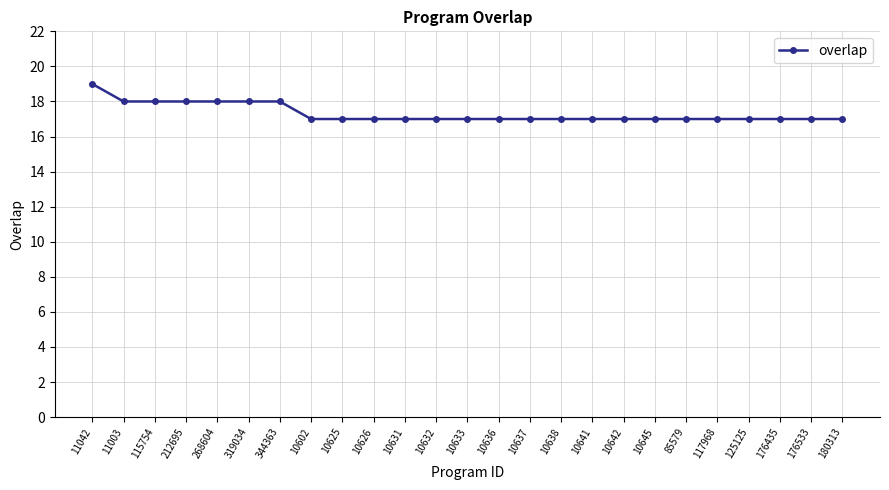

What is the label of the 13th point from the left?

10633